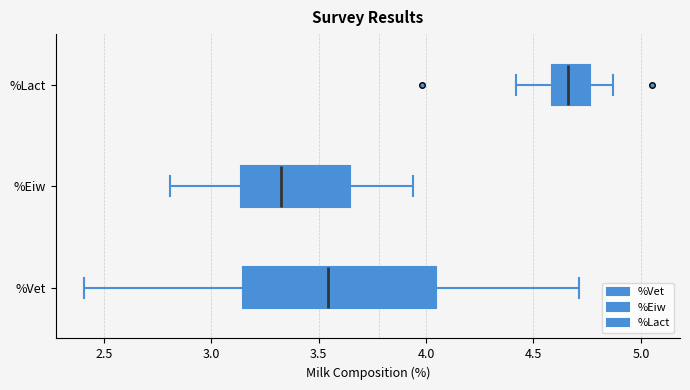

Reading bottom to top, read every box against the x-axis: the position of its median line, the range the box covers, and the ends of its whiskers. The values are not printed on the chart, so give them approximately, as read against the axis.

%Vet: median 3.55, box 3.15 to 4.05, whiskers 2.40 to 4.70
%Eiw: median 3.35, box 3.15 to 3.65, whiskers 2.80 to 3.95
%Lact: median 4.65, box 4.60 to 4.75, whiskers 4.40 to 4.85